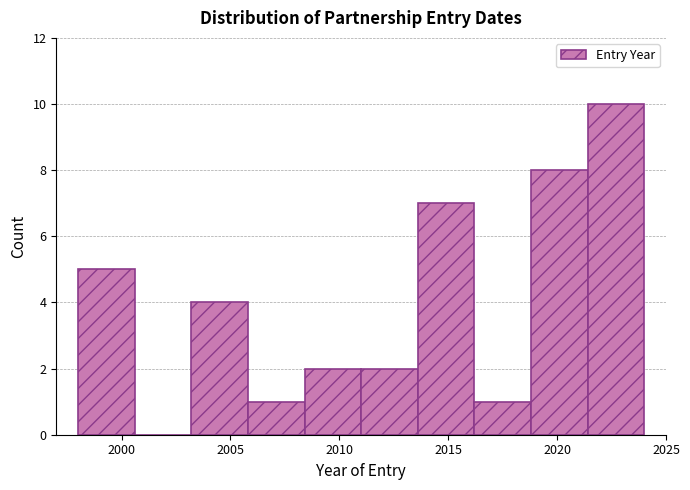

Reading left to right, transcribe this chart: for each bar, give the range it covers on the x-axis and its height. Neither the bar edges nor the heights are printed on the chart, so give them approximately, as read against the axes.

1998.0 to 2000.6: 5
2000.6 to 2003.2: 0
2003.2 to 2005.8: 4
2005.8 to 2008.4: 1
2008.4 to 2011.0: 2
2011.0 to 2013.6: 2
2013.6 to 2016.2: 7
2016.2 to 2018.8: 1
2018.8 to 2021.4: 8
2021.4 to 2024.0: 10